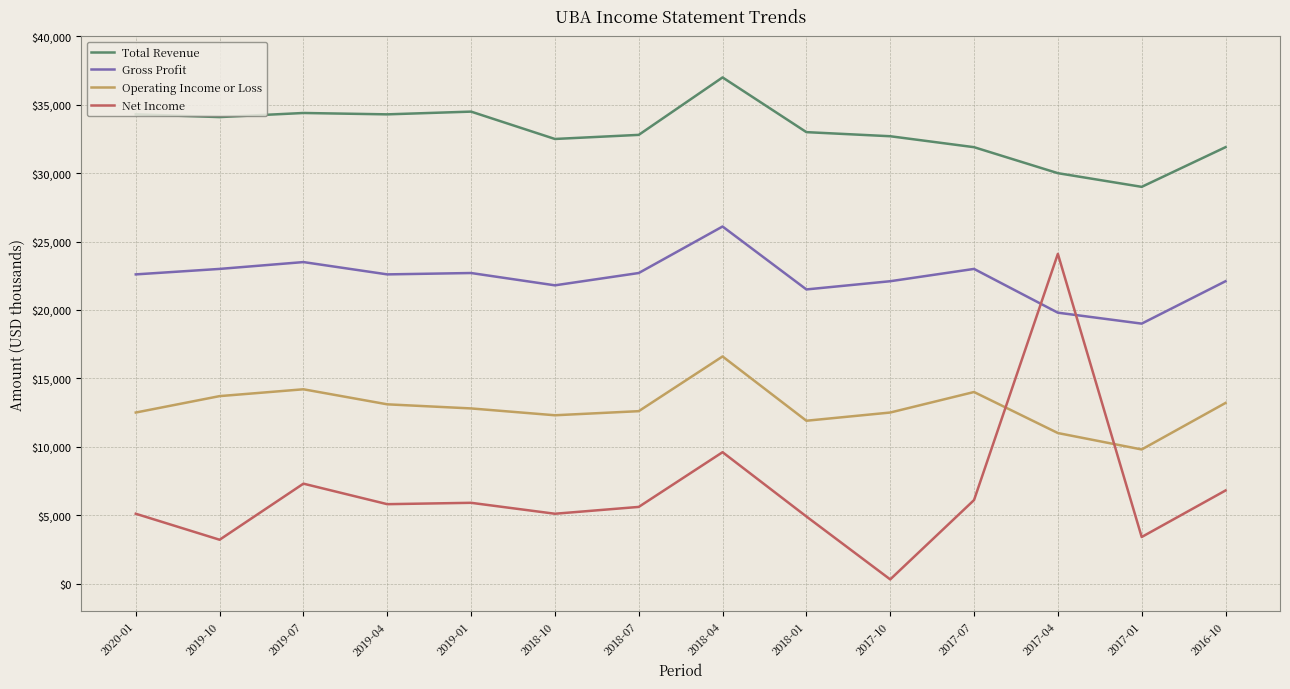

What is the difference between the maximum and minimum values in the Gross Profit series?

7100